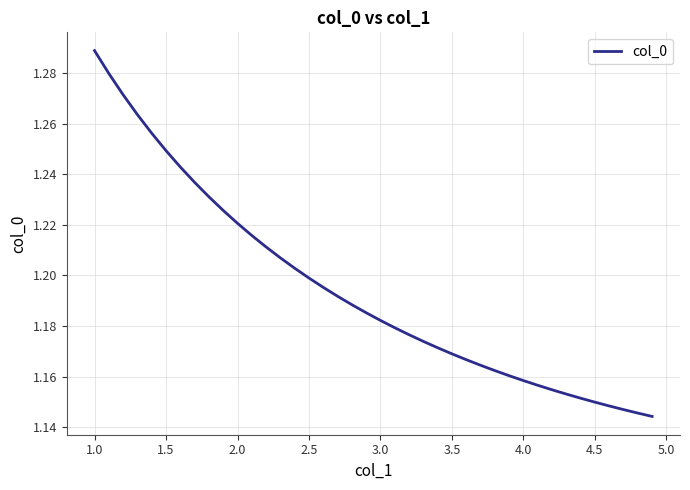

How many series are shown in this chart?

1